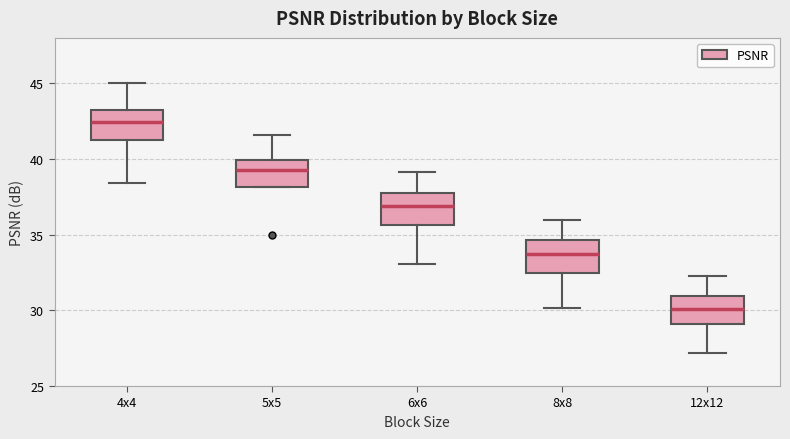

Reading left to right, read every box against the y-axis: the position of its median line, the range the box covers, and the ends of its whiskers. The values are not printed on the chart, so give them approximately, as read against the axis.

4x4: median 42.5, box 41.5 to 43.0, whiskers 38.5 to 45.0
5x5: median 39.5, box 38.0 to 40.0, whiskers 38.0 to 41.5
6x6: median 37.0, box 35.5 to 38.0, whiskers 33.0 to 39.0
8x8: median 33.5, box 32.5 to 34.5, whiskers 30.0 to 36.0
12x12: median 30.0, box 29.0 to 31.0, whiskers 27.0 to 32.5